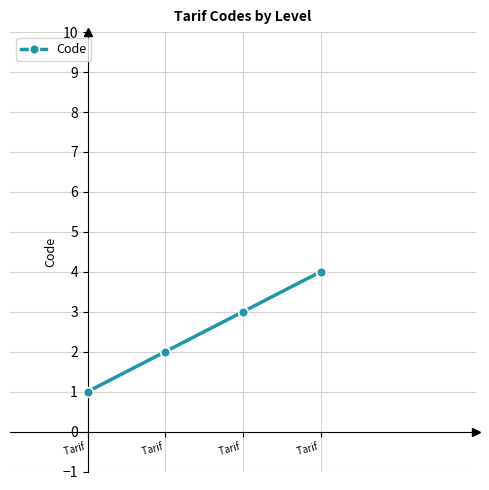

Reading right to left, transcribe all the data shown in this chart.

Tarif =4	Tarif =3	Tarif =2	Tarif =1